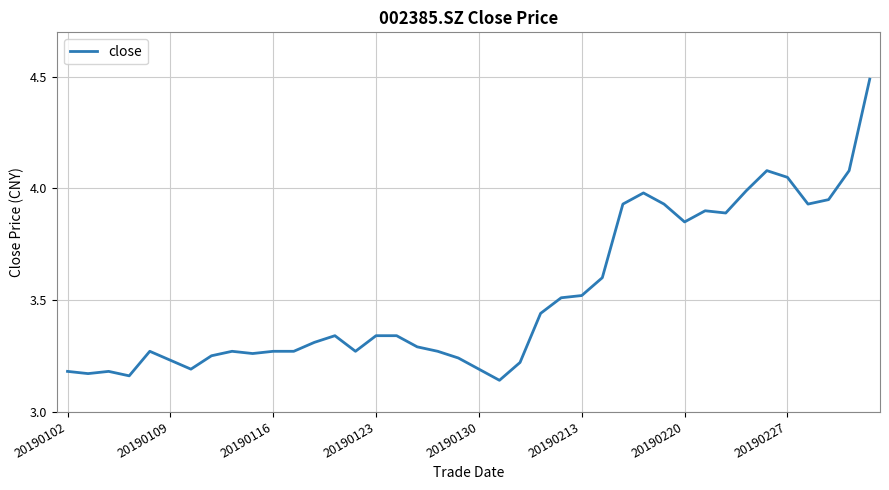

What is the greatest value displayed?

4.5